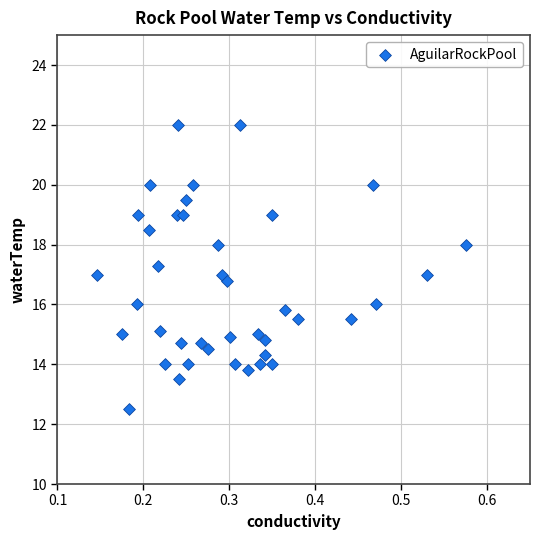

What is the range of Y values (max minus min)?

9.5